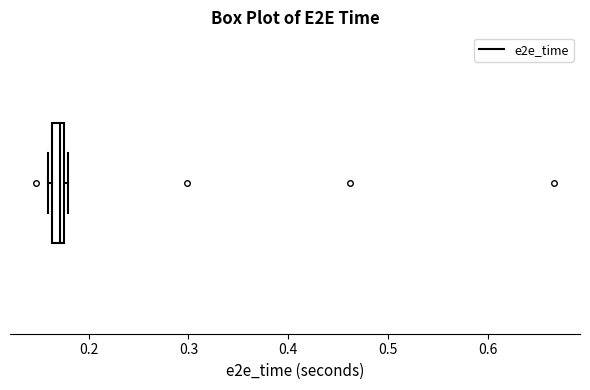

Where is the right edge of the box on the x-axis? The values are not printed on the chart, so give them approximately, as read against the axis.

0.17